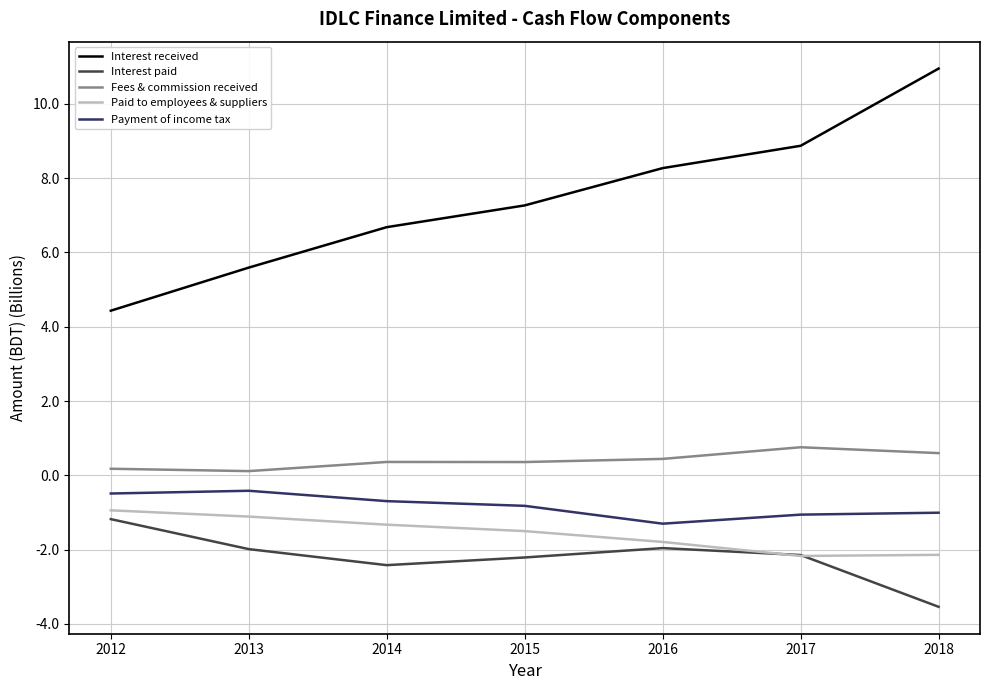

Between 2012 and 2018, which series saw the biggest shift?

Interest received